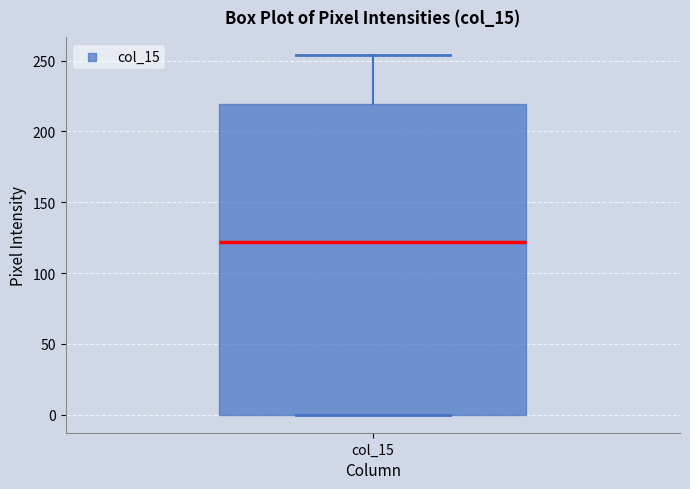

Where does the upper whisker of the box for col_15 end on the y-axis? The values are not printed on the chart, so give them approximately, as read against the axis.

255